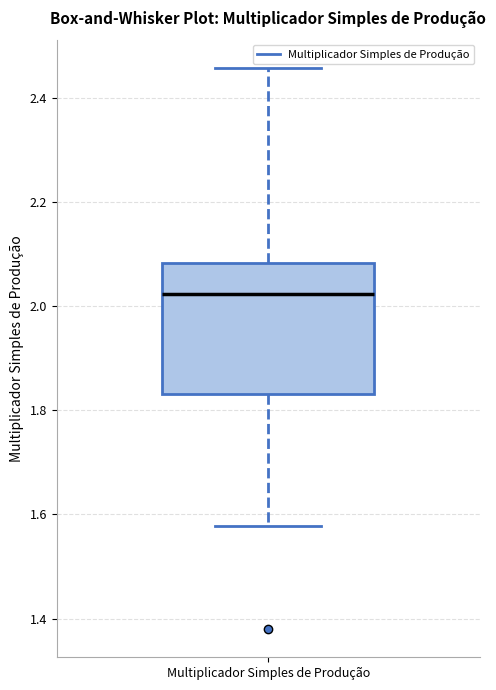

Where is the upper edge of the box for Multiplicador Simples de Produção on the y-axis? The values are not printed on the chart, so give them approximately, as read against the axis.

2.08